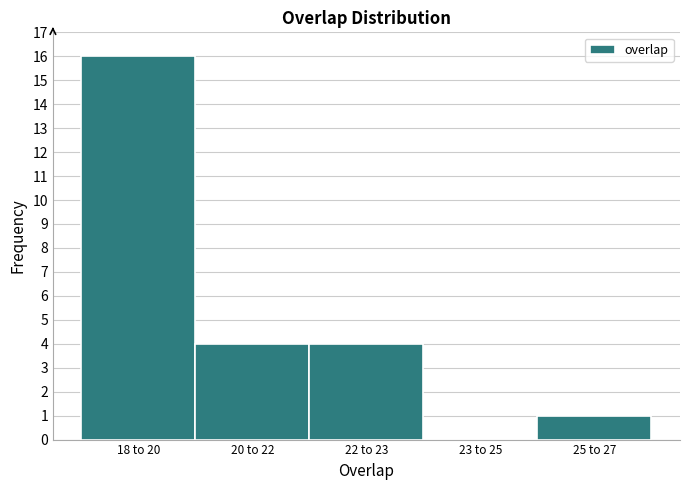

Reading left to right, transcribe all the data shown in this chart.

18 to 20=16	20 to 22=4	22 to 23=4	23 to 25=0	25 to 27=1